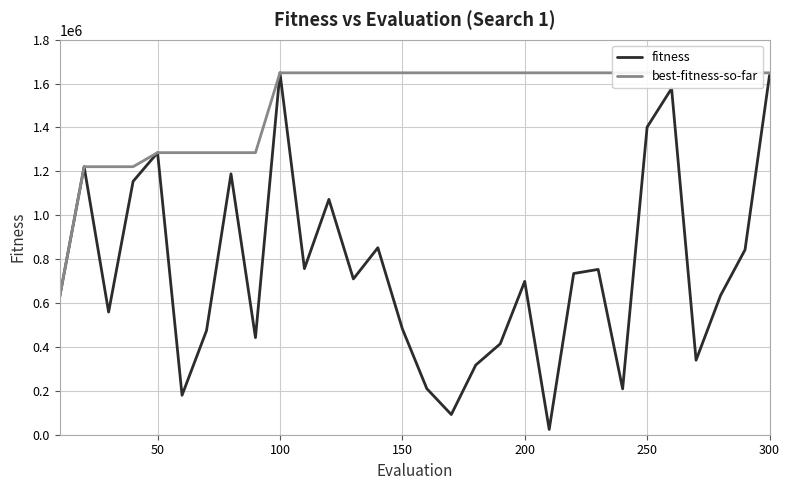

How many values in the fitness series are below 709899?

15